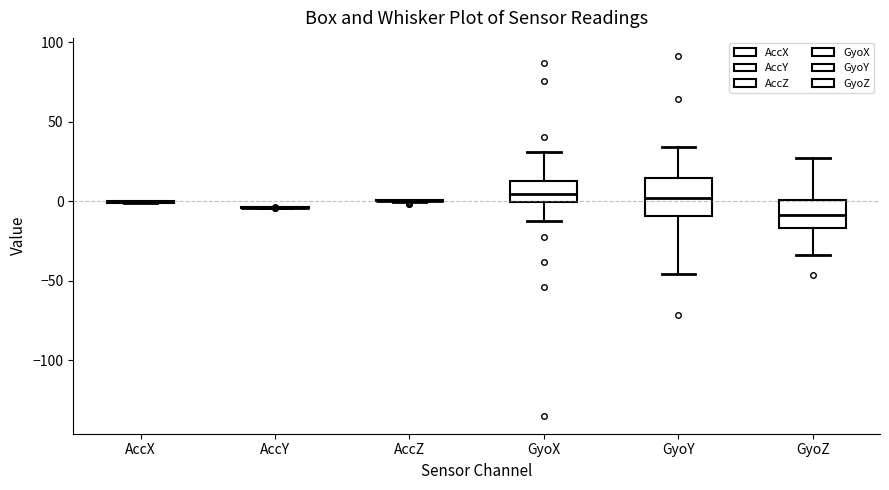

Where does the upper whisker of the box for GyoZ end on the y-axis? The values are not printed on the chart, so give them approximately, as read against the axis.

25